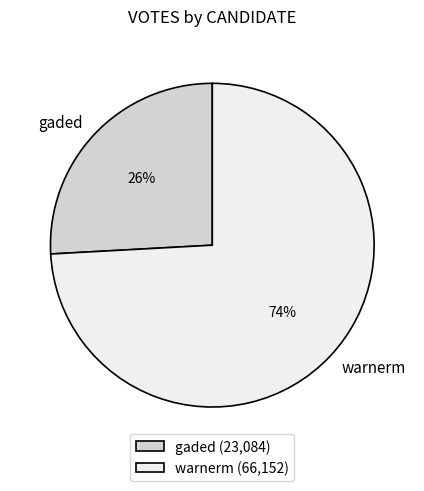

Count the number of slices in the pie.

2